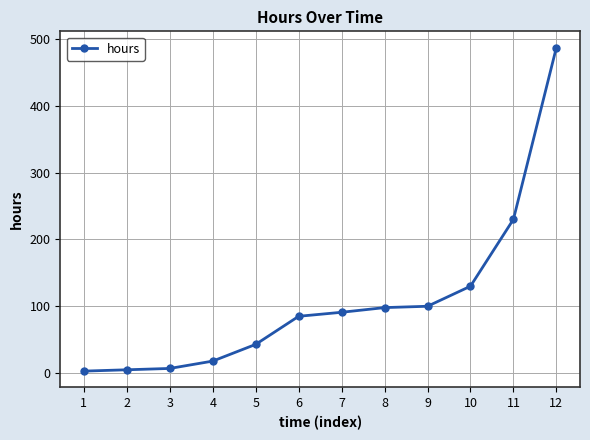

At which category does the chart reach its peak across all series?

12